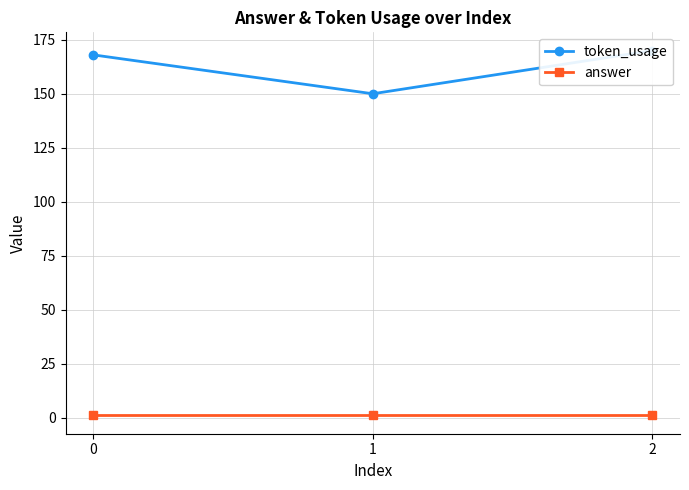

At which category is the sum across all series the highest?

2